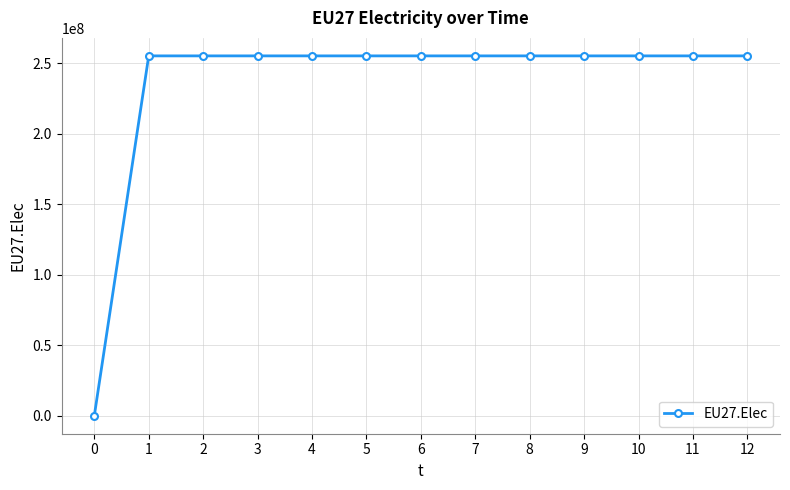

Approximately how many times larger is the value at 11 compared to 3?

1.0